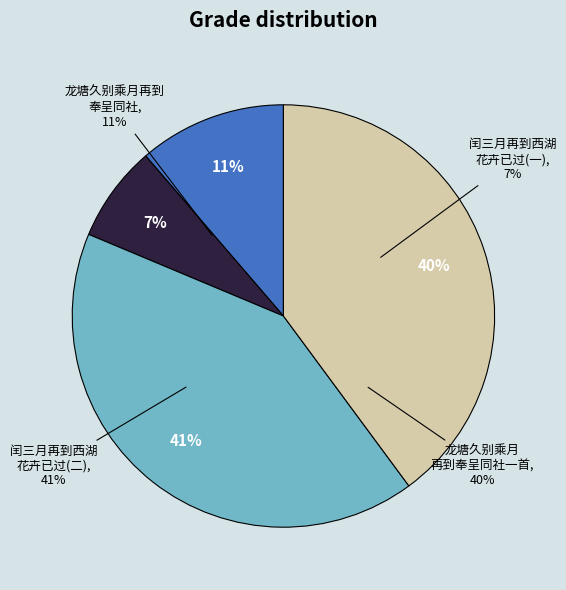

How many segments does this pie chart have?

4